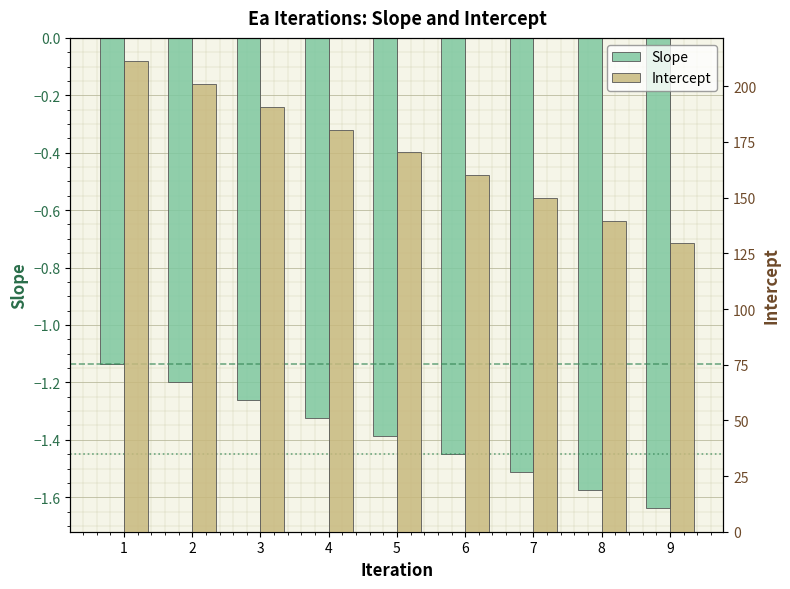

At how many categories does at least one series exceed 148?

7